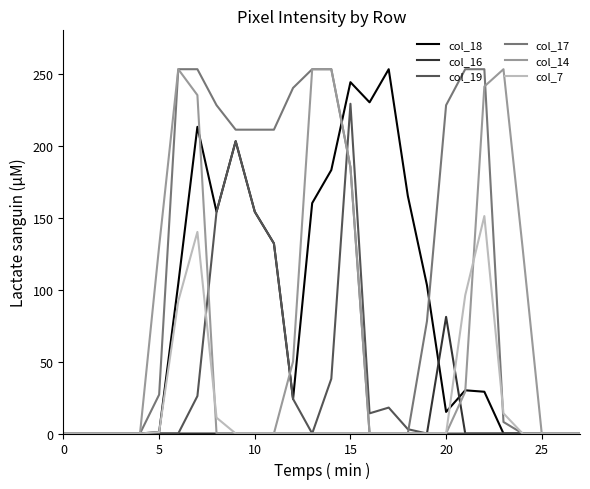

Which series has the largest total across all categories?

col_17